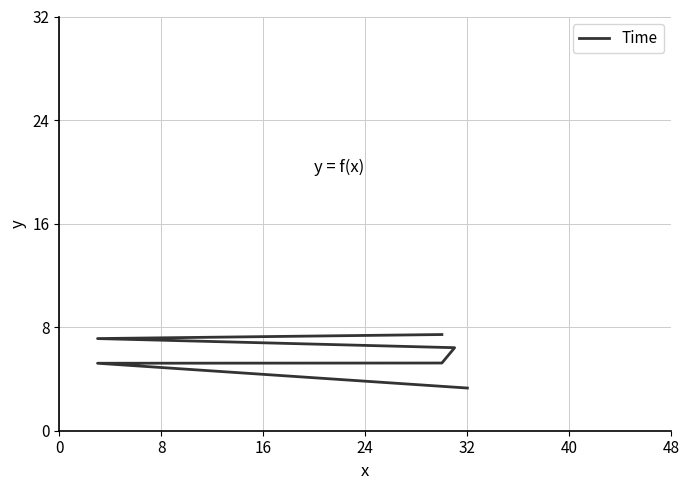

Approximately how many times larger is the value at 8 compared to 24?

0.8